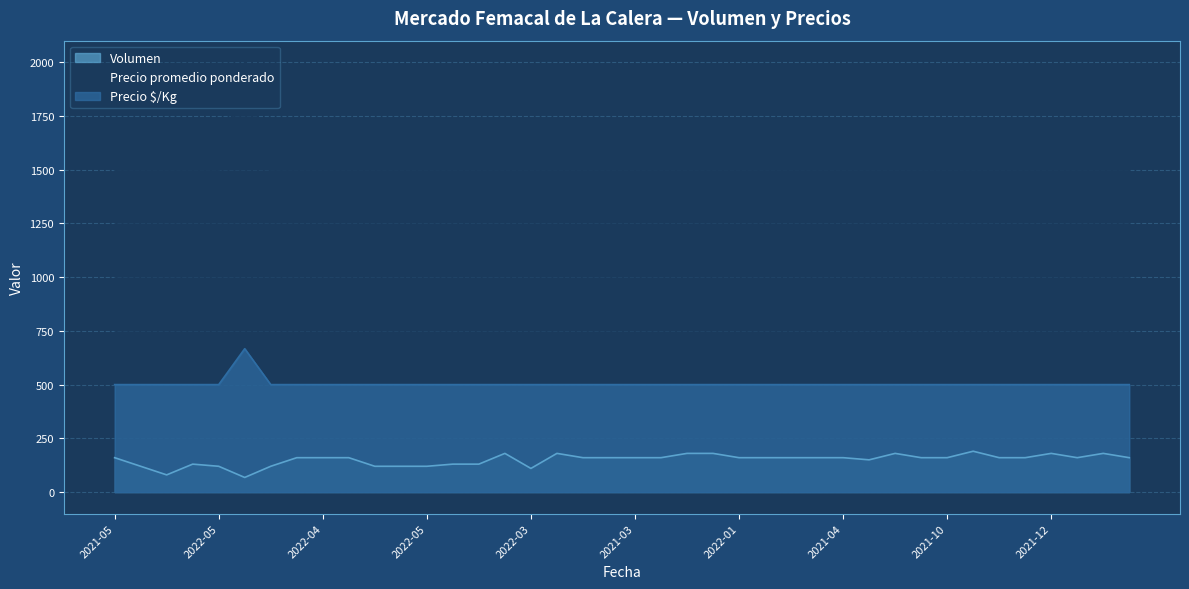

What is the difference between the maximum and minimum values in the Precio promedio ponderado series?

500